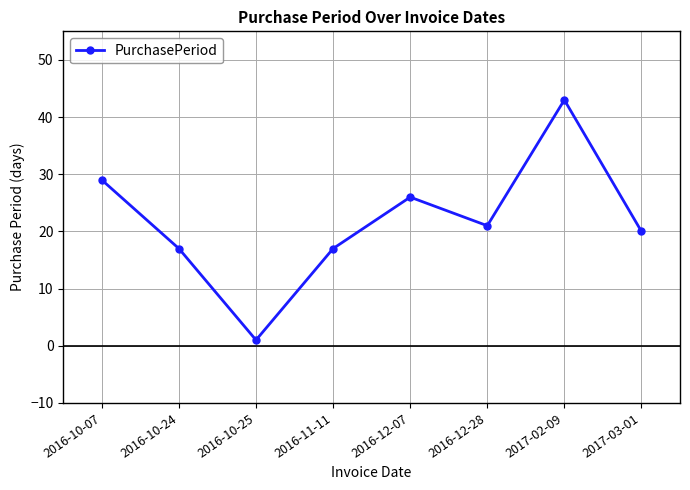

What is the label of the 5th point from the left?

2016-12-07